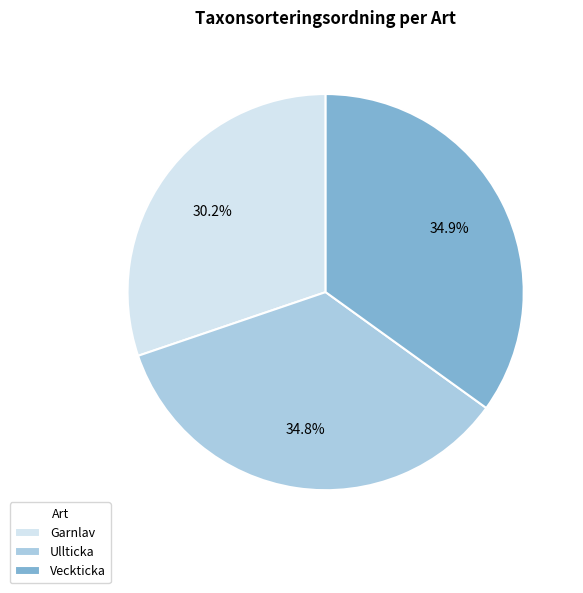

Do Ullticka and Veckticka together represent more than half of the pie?

Yes